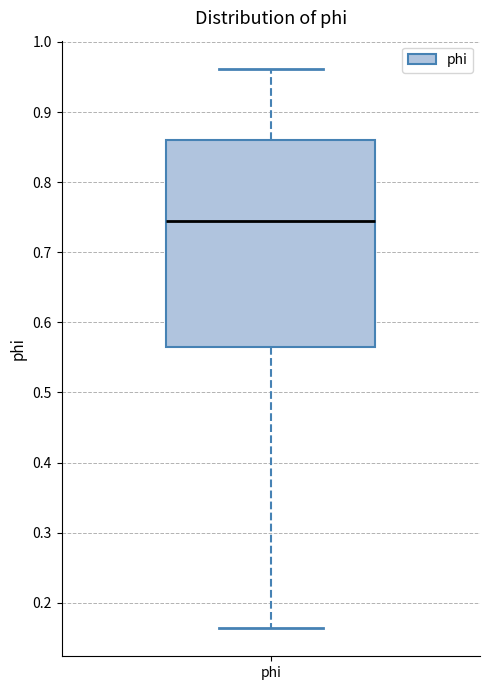

Transcribe this box plot: give where the median line is, the range the box spans, and where the two whiskers end, as read against the y-axis. The values are not printed on the chart, so give them approximately, as read against the axis.

median 0.74, box 0.56 to 0.86, whiskers 0.16 to 0.96